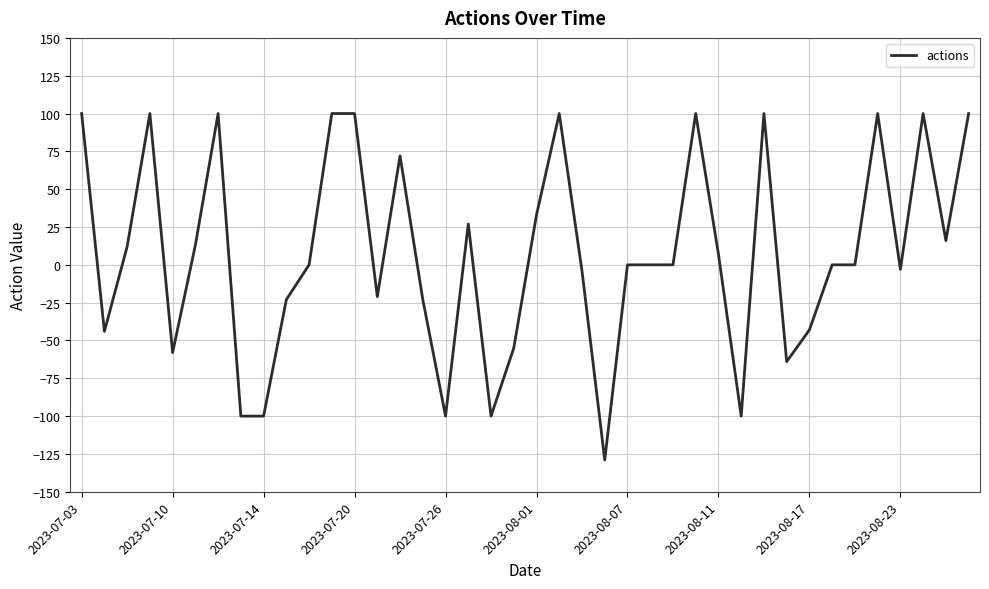

What is the sum of all values?

313